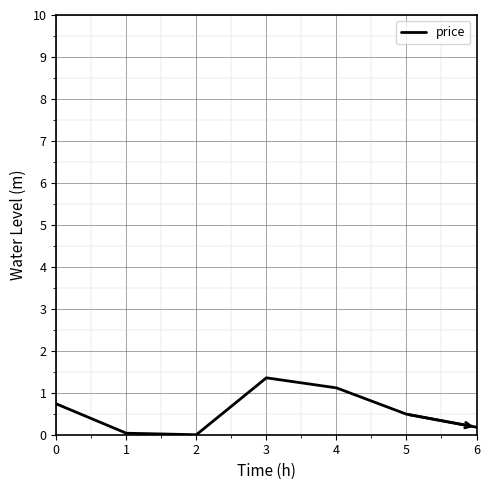

True or false: the data shows 0.0 at 1.

True